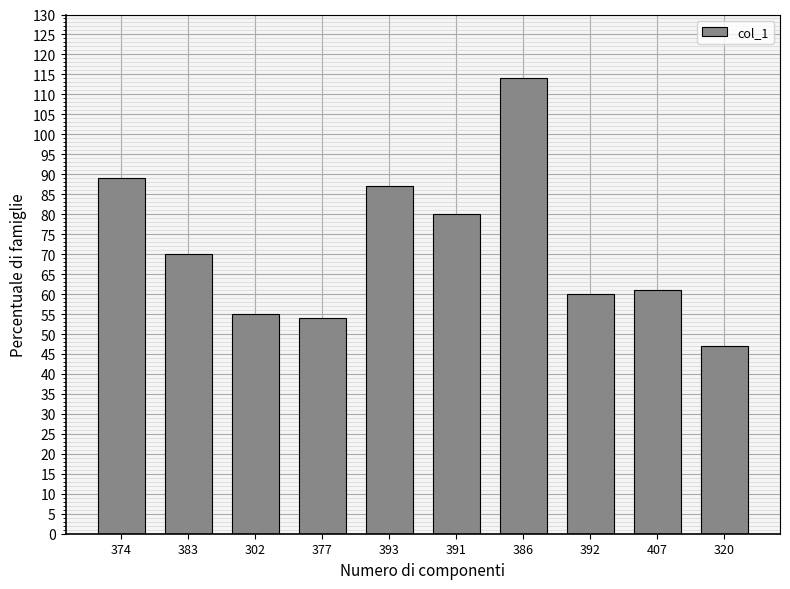

How many data points are less than 70?

5